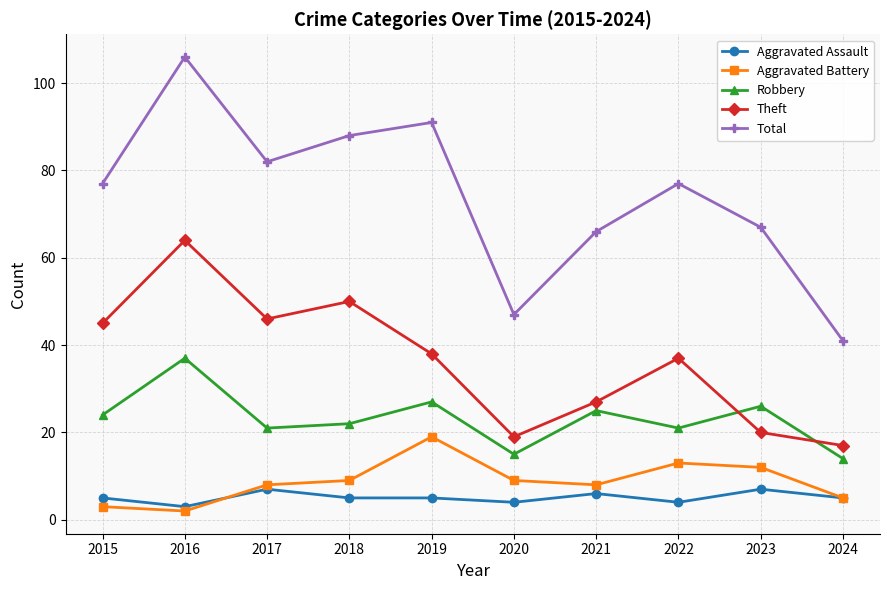

What are all the series names shown in the legend?

Aggravated Assault, Aggravated Battery, Robbery, Theft, Total